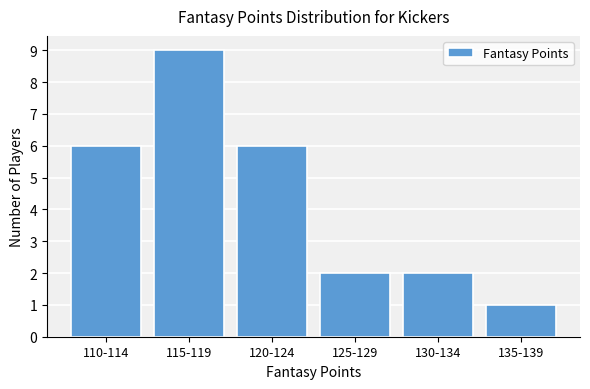

Reading left to right, transcribe all the data shown in this chart.

6	9	6	2	2	1